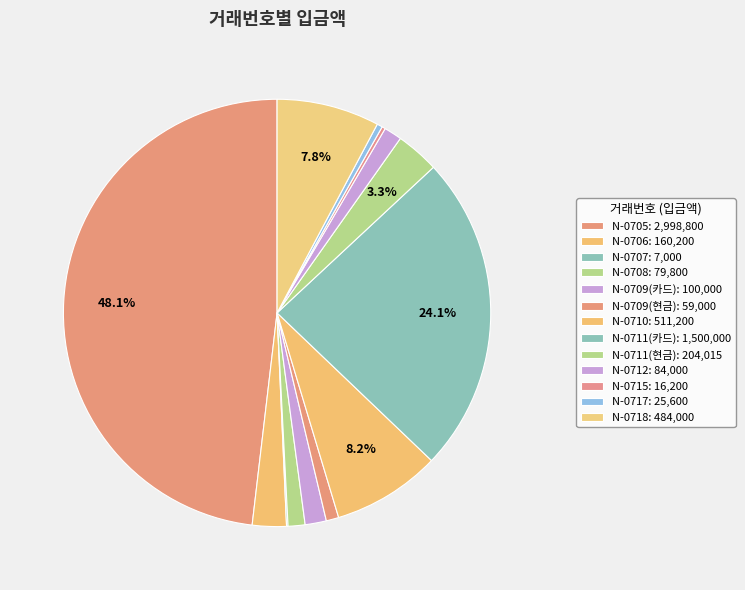

What is the largest slice in the pie chart?

N-0705